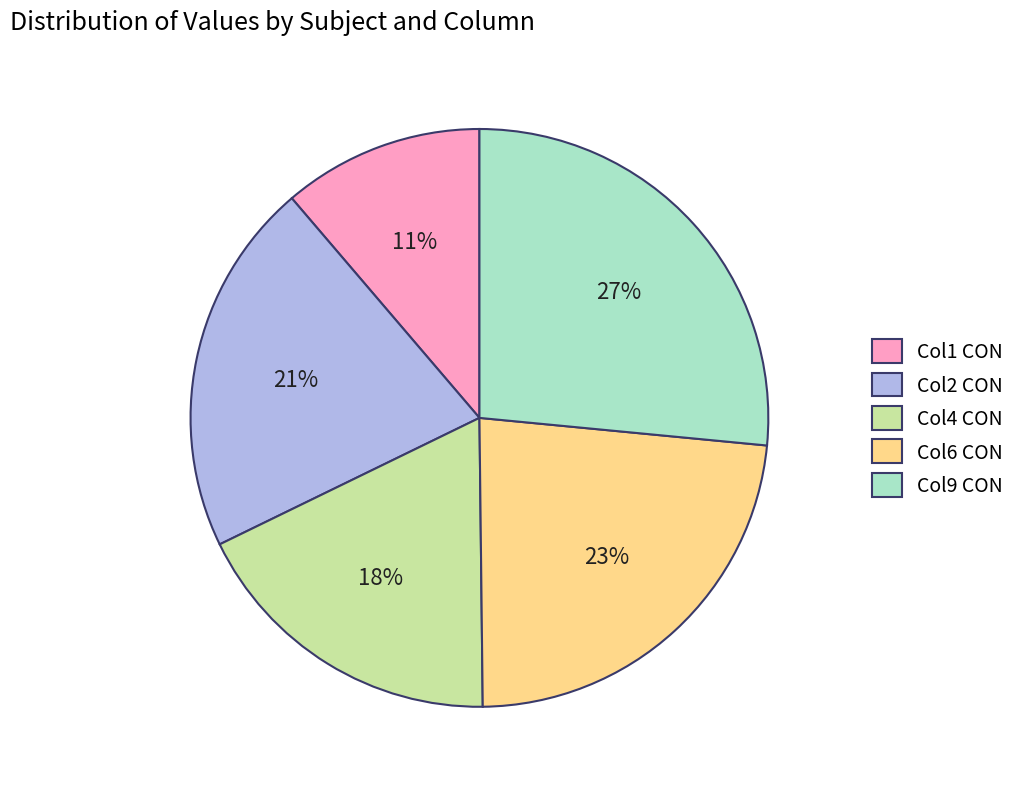

How many slices are in this pie chart?

5